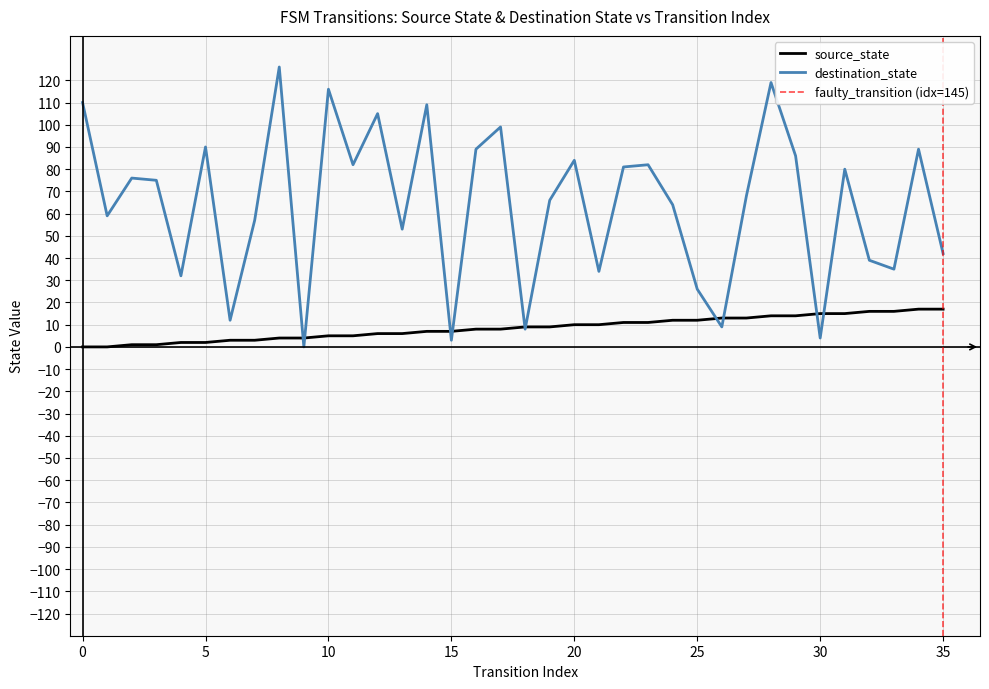

What is the value of the destination_state point at the 29th from the left?

119